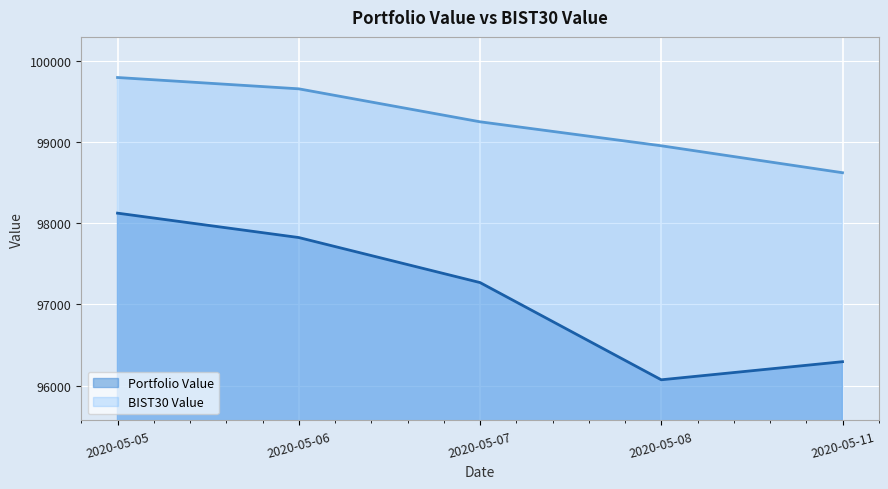

True or false: Portfolio Value has more than 0 points higher than both neighbors.

False